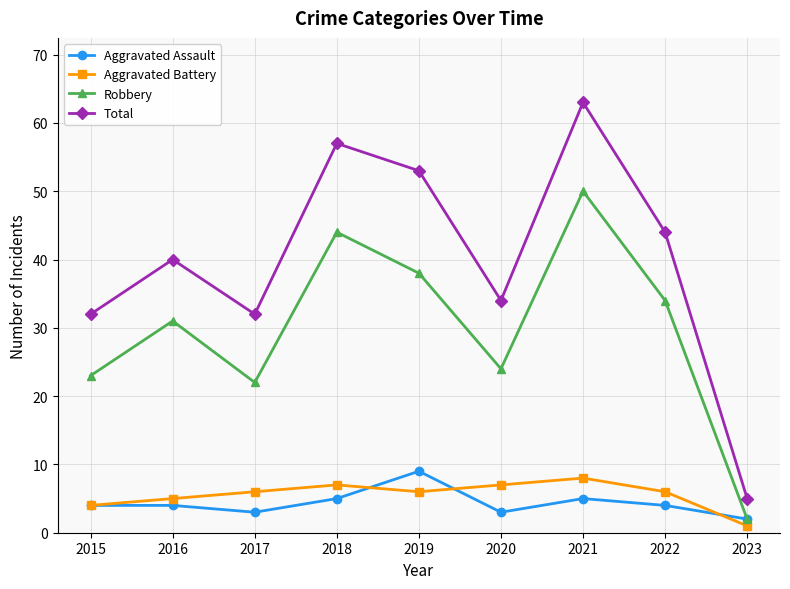

Reading left to right, list all the values displayed in this chart.

Aggravated Assault: 2015=4	2016=4	2017=3	2018=5	2019=9	2020=3	2021=5	2022=4	2023=2
Aggravated Battery: 2015=4	2016=5	2017=6	2018=7	2019=6	2020=7	2021=8	2022=6	2023=1
Robbery: 2015=23	2016=31	2017=22	2018=44	2019=38	2020=24	2021=50	2022=34	2023=2
Total: 2015=32	2016=40	2017=32	2018=57	2019=53	2020=34	2021=63	2022=44	2023=5